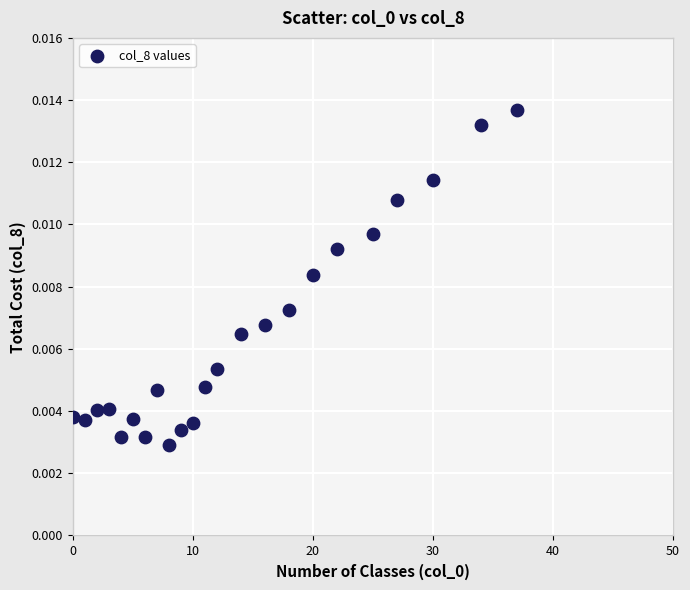

How many data points are displayed?

23